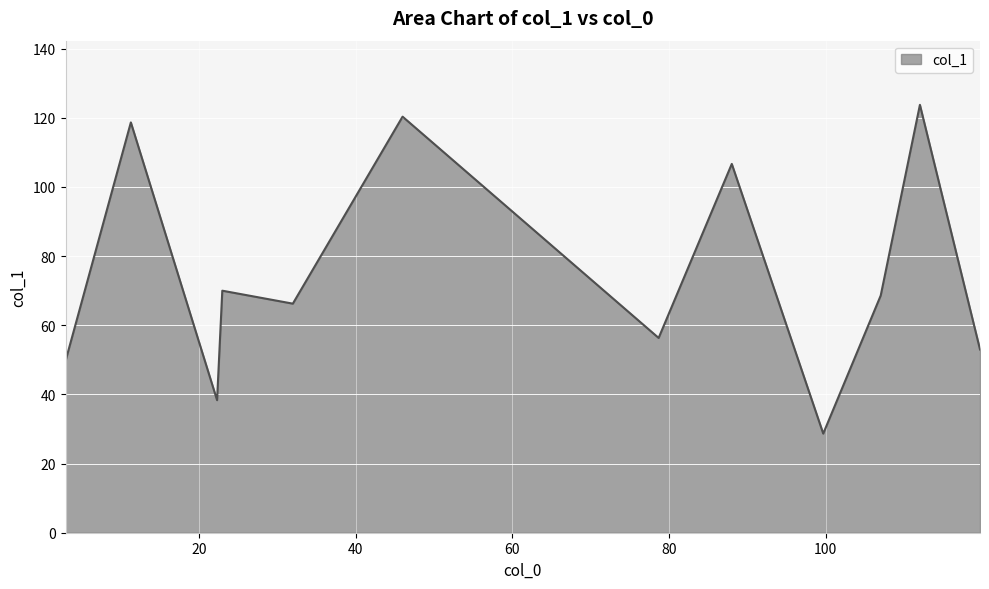

What is the greatest value displayed?

123.8